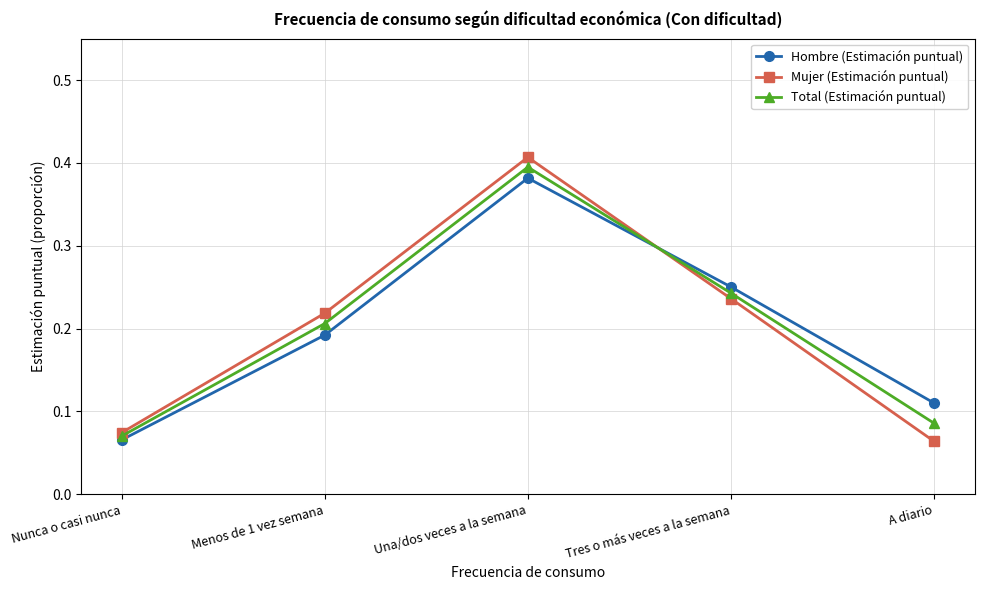

Which series ends up on top after the final intersection of Mujer (Estimación puntual) and Hombre (Estimación puntual)?

Hombre (Estimación puntual)